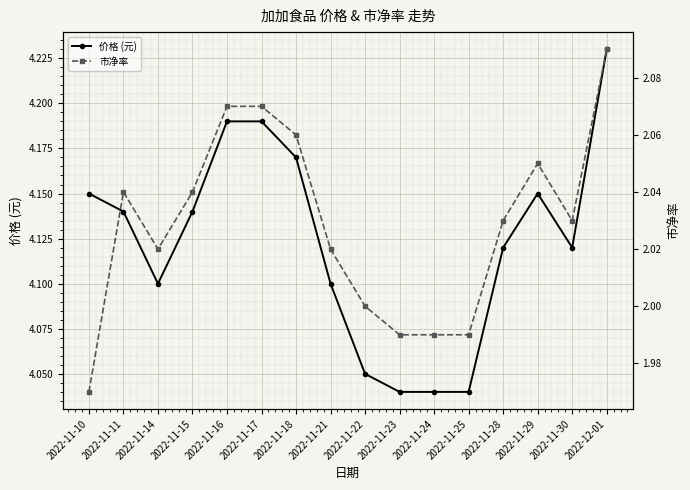

True or false: 价格 (元) and 市净率 intersect in this chart.

False